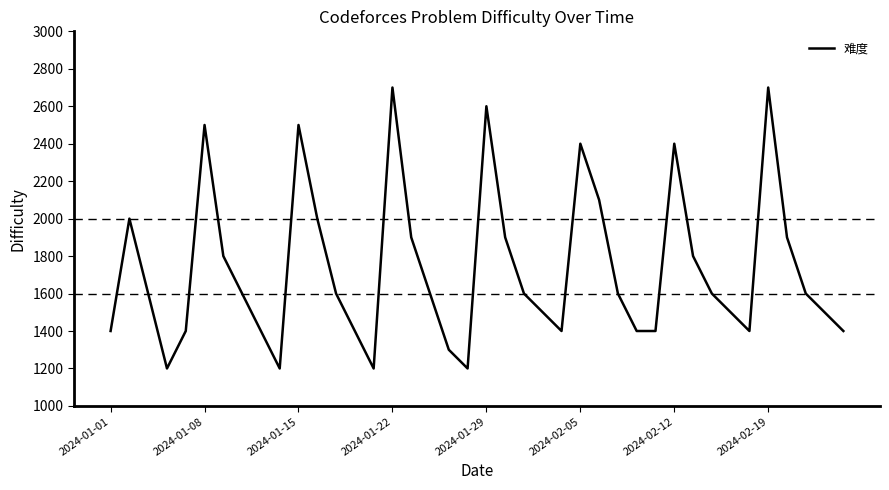

What is the difference between the maximum and minimum values?

1500